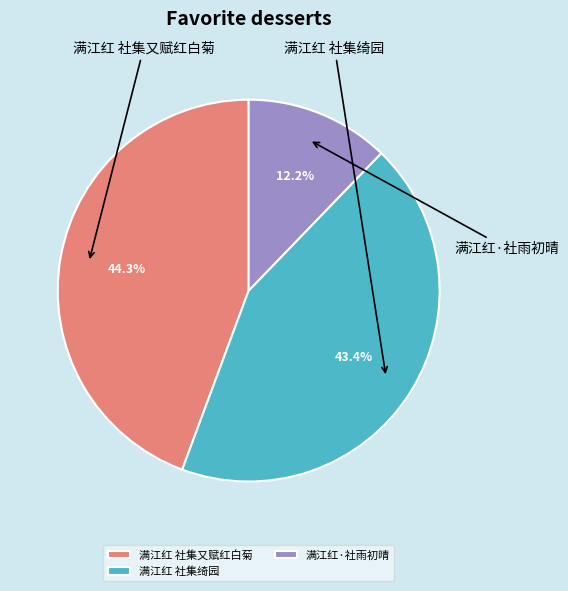

True or false: 满江红 社集绮园 accounts for 43% of the total.

True